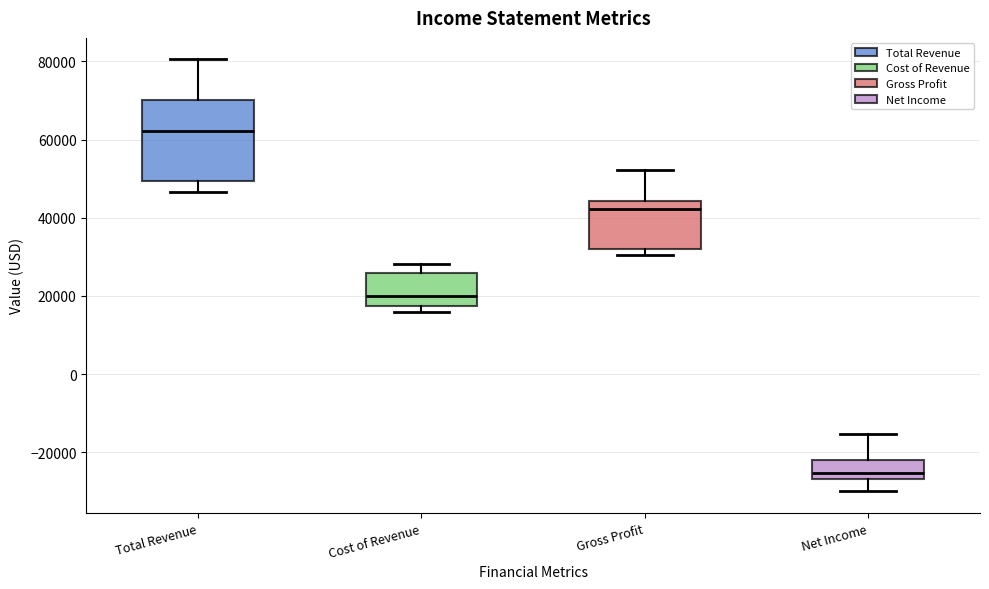

Where does the median line of the box for Total Revenue sit on the y-axis? The values are not printed on the chart, so give them approximately, as read against the axis.

62000